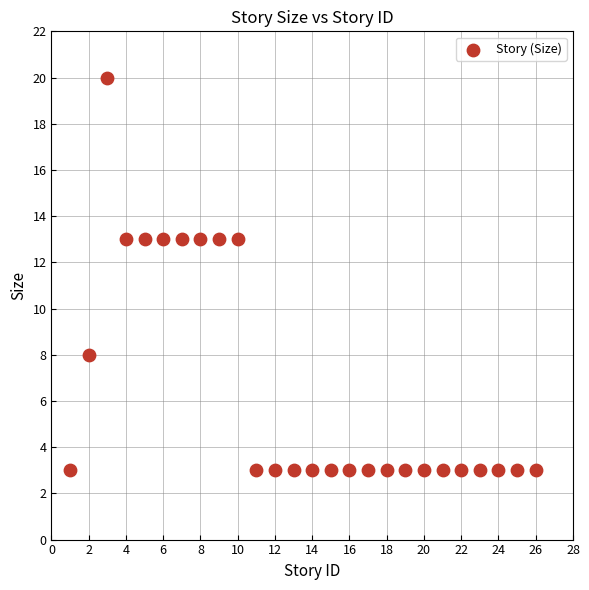

What is the range of X values (max minus min)?

25